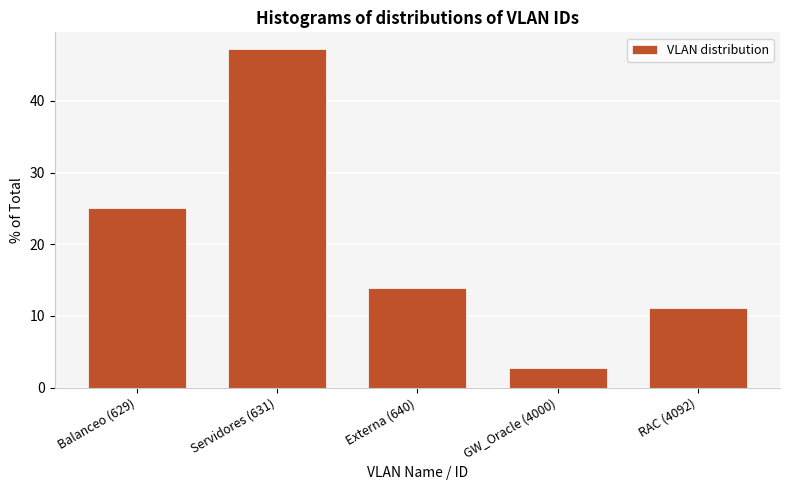

Reading right to left, extract all data points from this chart.

RAC (4092)=11.1	GW_Oracle (4000)=2.8	Externa (640)=13.9	Servidores (631)=47.2	Balanceo (629)=25.0